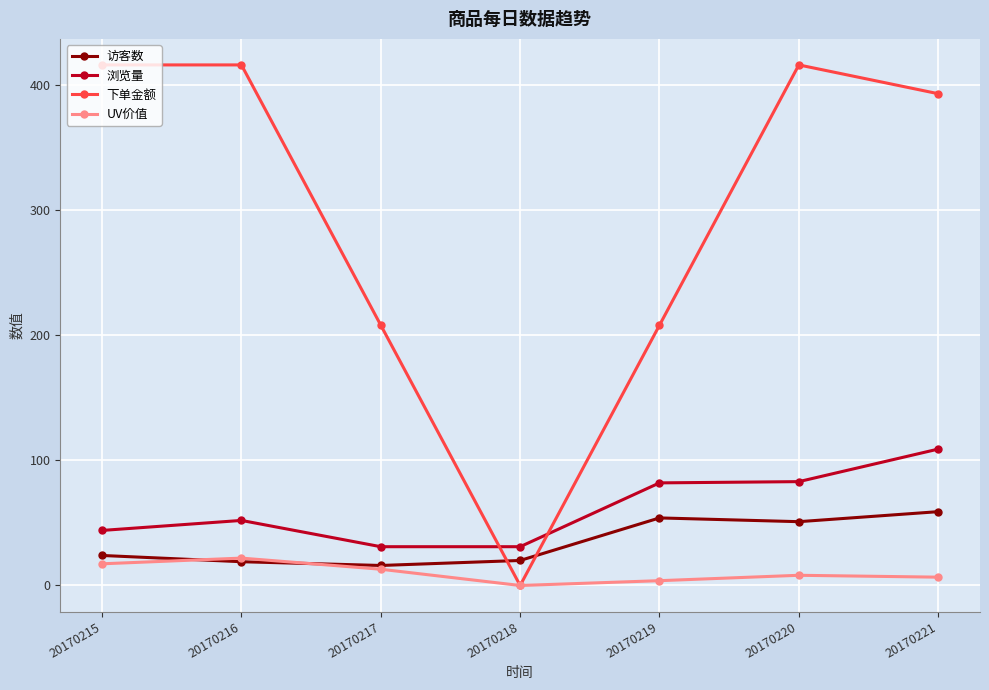

What is the difference between the maximum and minimum values in the 下单金额 series?

416.0